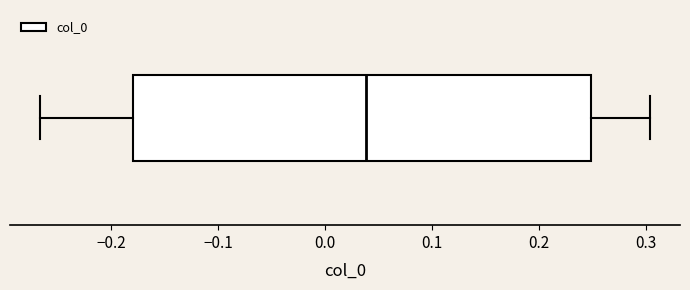

Transcribe this box plot: give where the median line is, the range the box spans, and where the two whiskers end, as read against the x-axis. The values are not printed on the chart, so give them approximately, as read against the axis.

median 0.04, box -0.18 to 0.25, whiskers -0.27 to 0.30